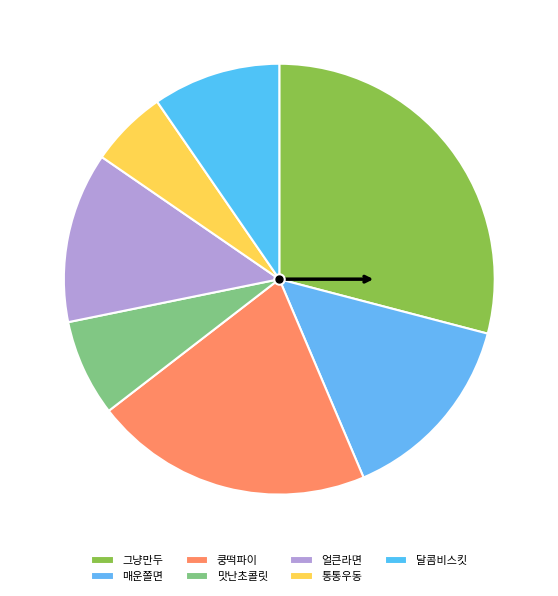

Count the number of slices in the pie.

7